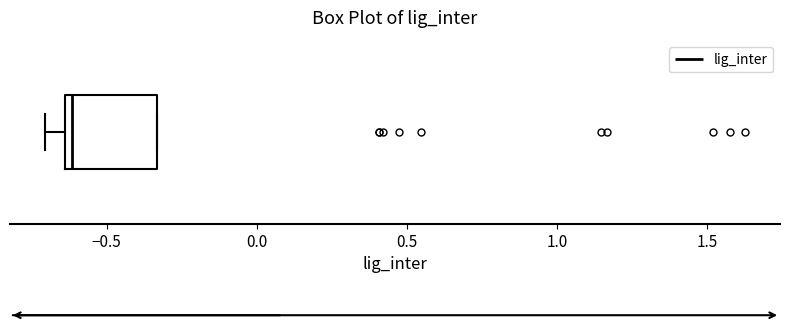

Transcribe this box plot: give where the median line is, the range the box spans, and where the two whiskers end, as read against the x-axis. The values are not printed on the chart, so give them approximately, as read against the axis.

median -0.60, box -0.65 to -0.35, whiskers -0.70 to -0.35